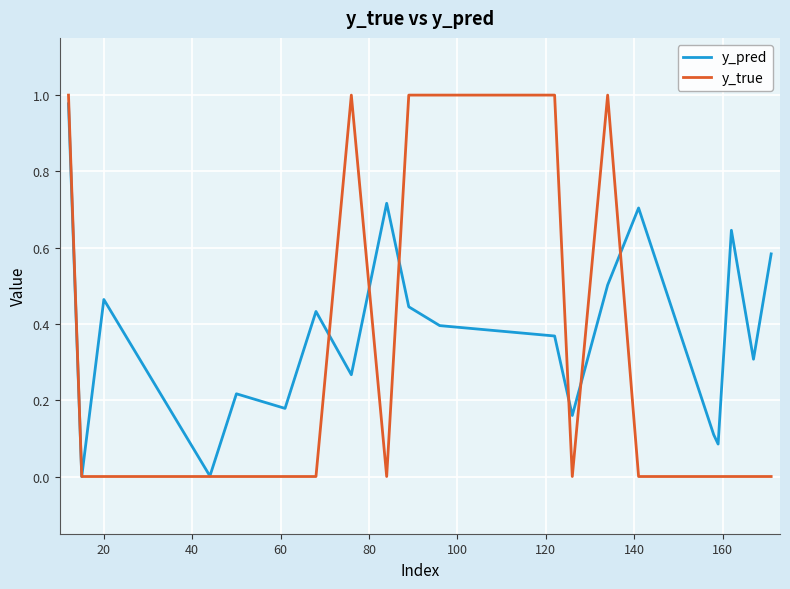

Which series has the largest total across all categories?

y_pred